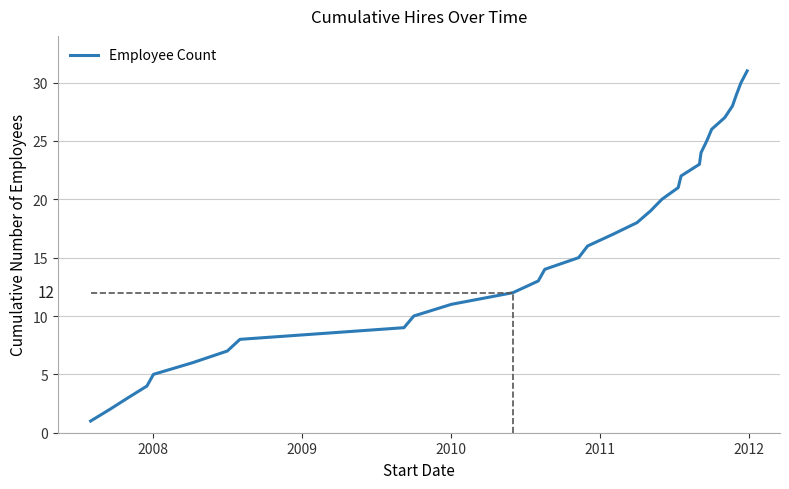

What is the difference between the maximum and minimum values?

30